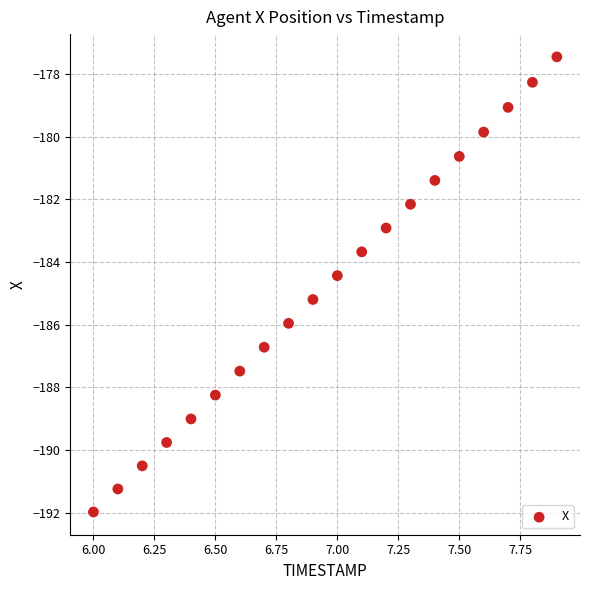

What is the range of X values (max minus min)?

1.9